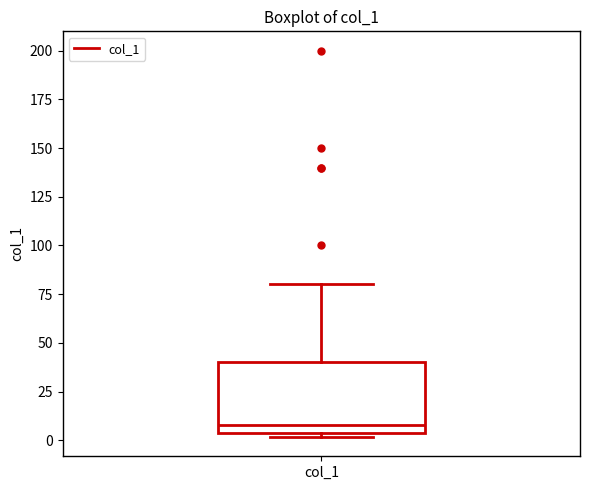

Read this box plot against the y-axis: the position of the median line, the range covered by the box, and the ends of both whiskers. The values are not printed on the chart, so give them approximately, as read against the axis.

median 10, box 5 to 40, whiskers 0 to 80